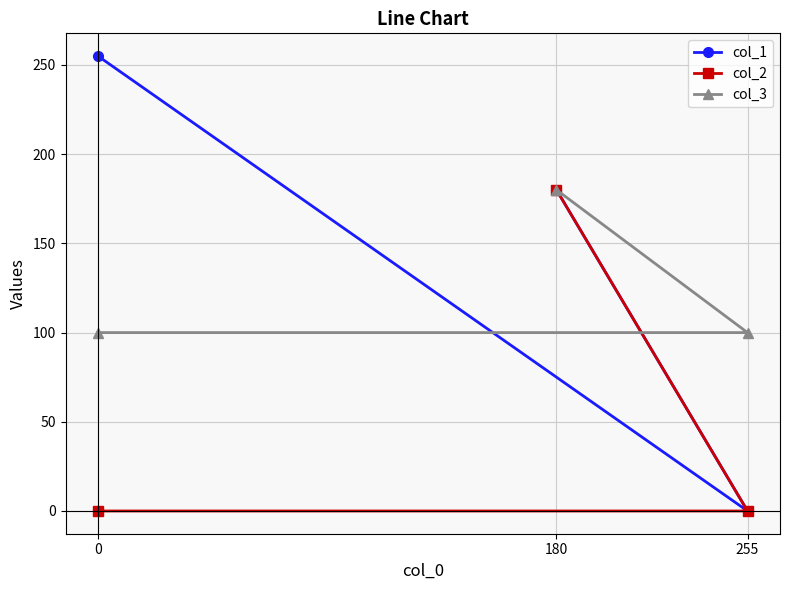

Is it true that col_2 equals 96 at 0?

False